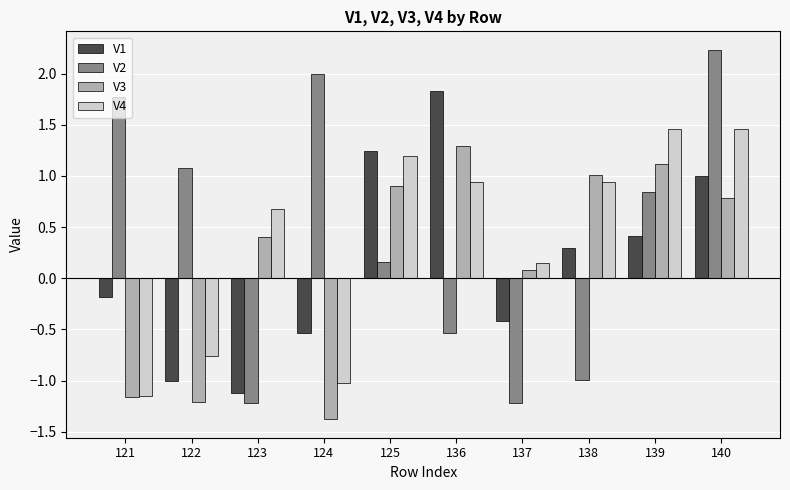

What is the average value of the V2 series?

0.4